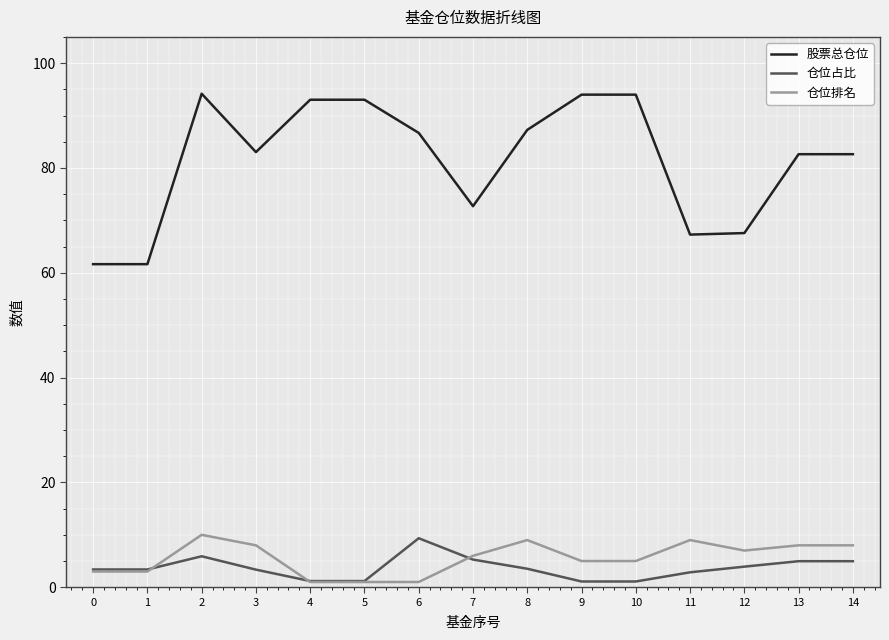

Which series has the largest range (max minus min)?

股票总仓位